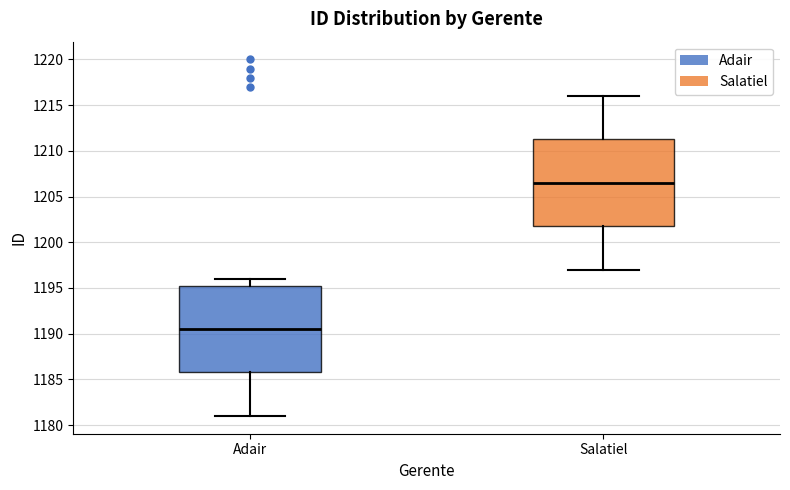

Where does the median line of the box for Adair sit on the y-axis? The values are not printed on the chart, so give them approximately, as read against the axis.

1190.5